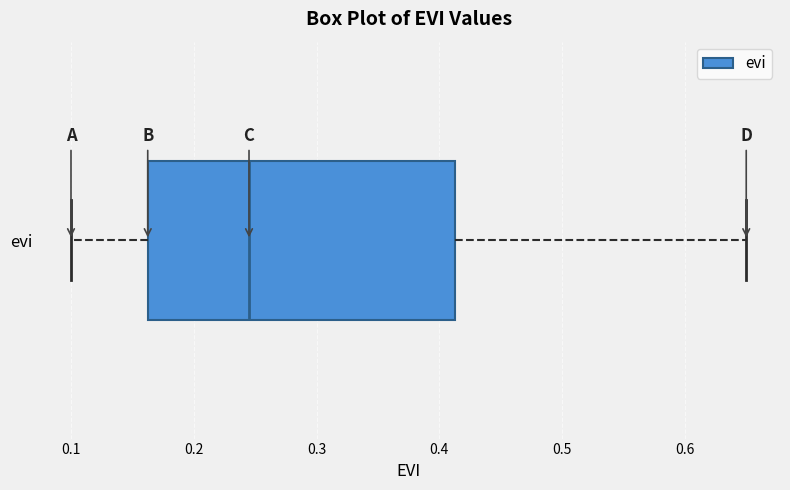

Transcribe this box plot: give where the median line is, the range the box spans, and where the two whiskers end, as read against the x-axis. The values are not printed on the chart, so give them approximately, as read against the axis.

median 0.25, box 0.16 to 0.41, whiskers 0.10 to 0.65